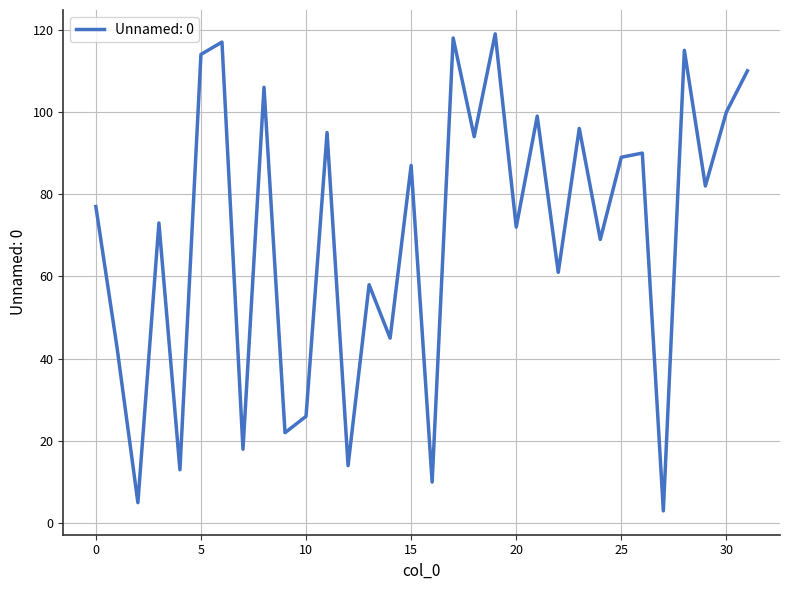

True or false: there are more than 2 points higher than both neighbors.

True